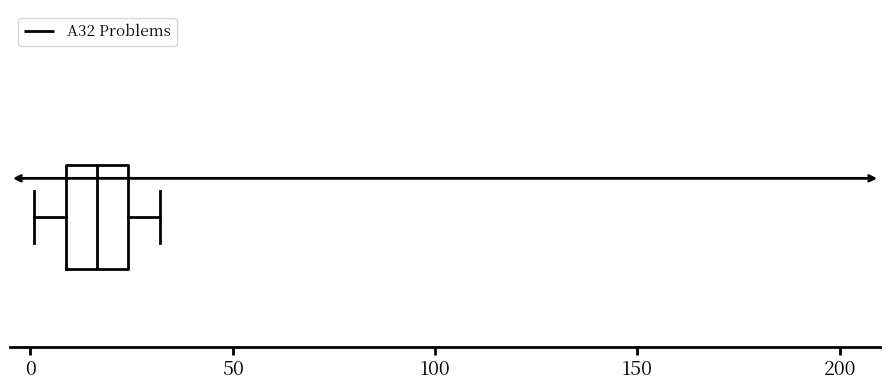

Read this box plot against the x-axis: the position of the median line, the range covered by the box, and the ends of both whiskers. The values are not printed on the chart, so give them approximately, as read against the axis.

median 15, box 10 to 25, whiskers 0 to 30